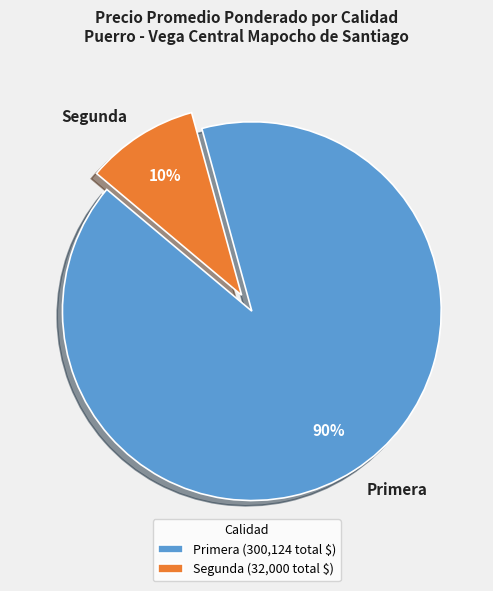

Between Primera and Segunda, which is larger?

Primera